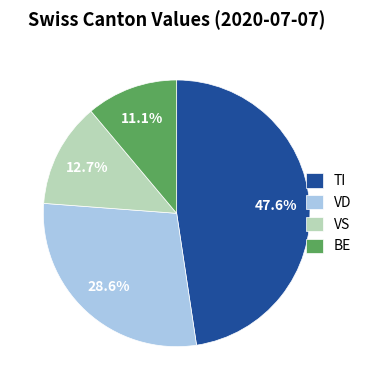

What percentage is NOT represented by VD?

71.4%